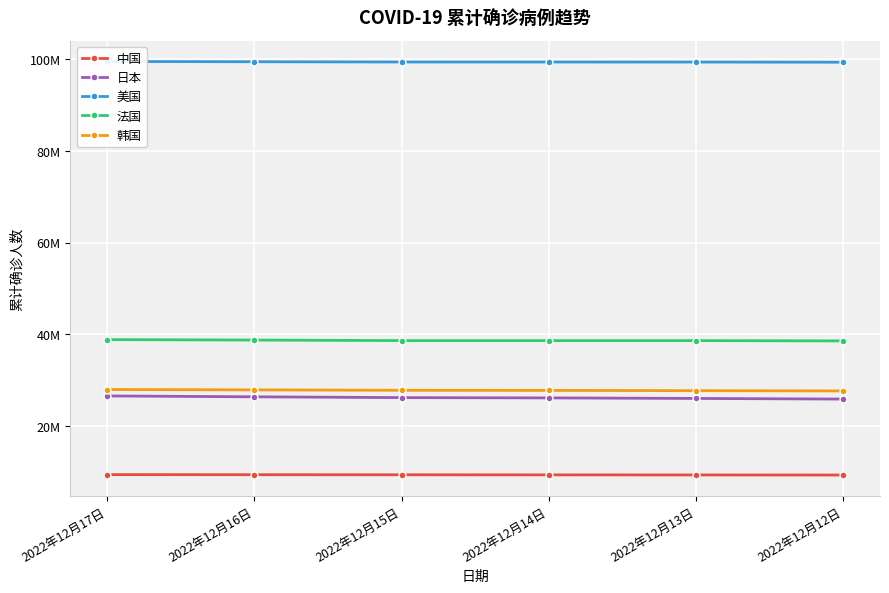

True or false: 中国 and 法国 cross at least once.

False